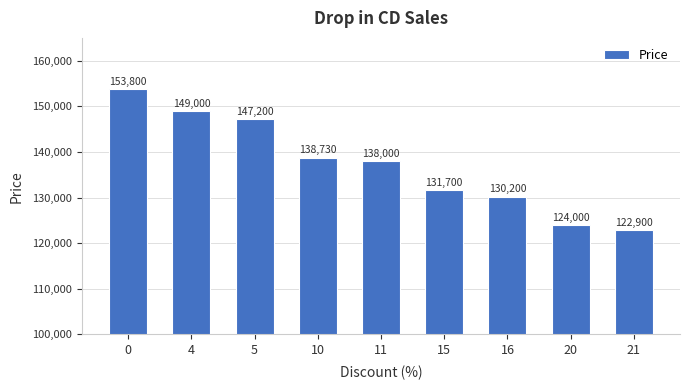

Which category has the lowest value across all series?

21